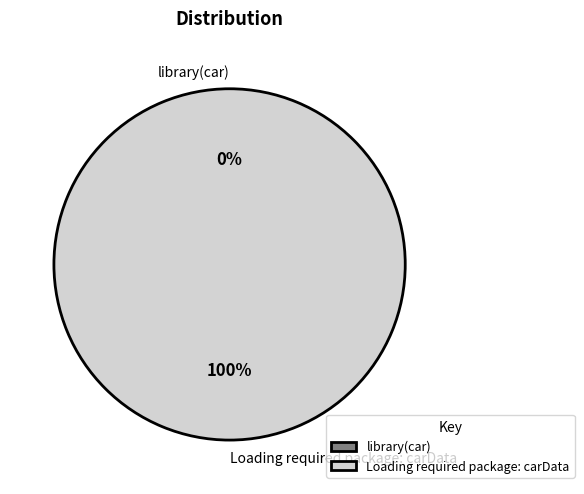

Which has a higher value, Loading required package: carData or library(car)?

Loading required package: carData